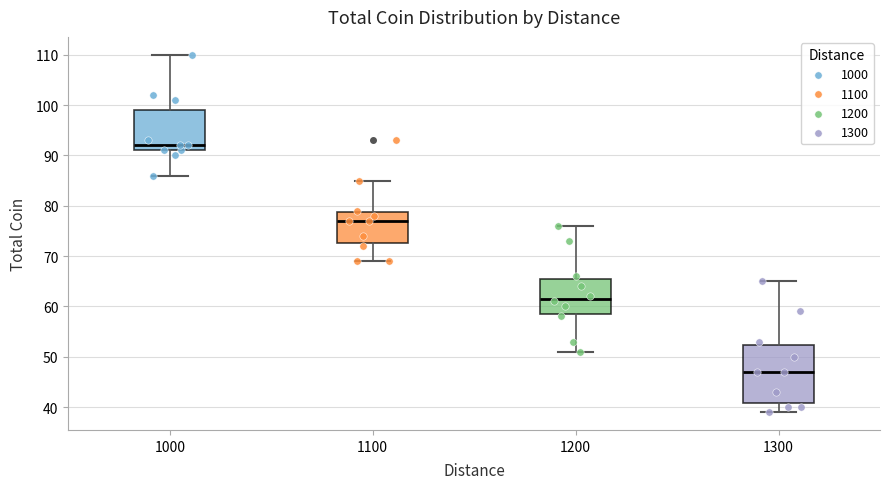

Reading left to right, transcribe this box plot: for each box, give where its median line is, the range the box spans, and where its two whiskers end, as read against the y-axis. The values are not printed on the chart, so give them approximately, as read against the axis.

1000: median 92, box 91 to 99, whiskers 86 to 110
1100: median 77, box 73 to 79, whiskers 69 to 85
1200: median 62, box 59 to 66, whiskers 51 to 76
1300: median 47, box 41 to 52, whiskers 39 to 65